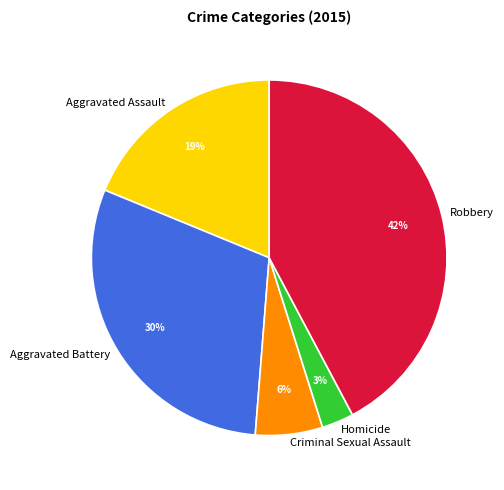

True or false: Aggravated Assault accounts for 4% of the total.

False